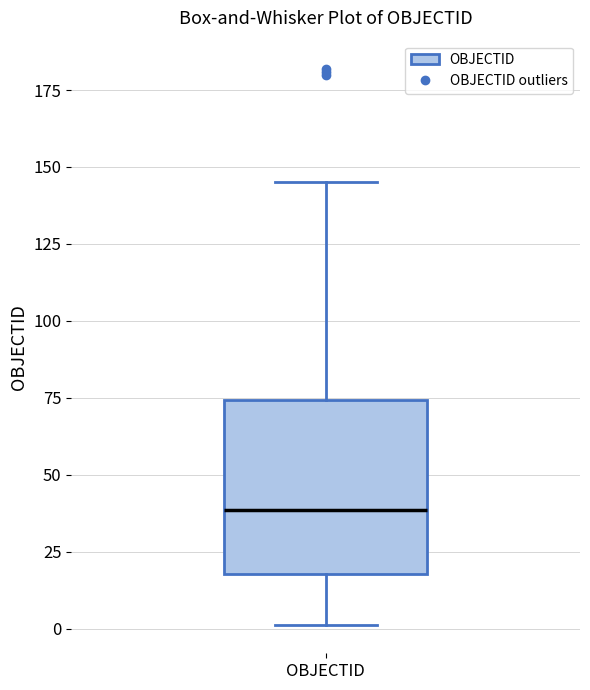

Read this box plot against the y-axis: the position of the median line, the range covered by the box, and the ends of both whiskers. The values are not printed on the chart, so give them approximately, as read against the axis.

median 40, box 20 to 75, whiskers 0 to 145